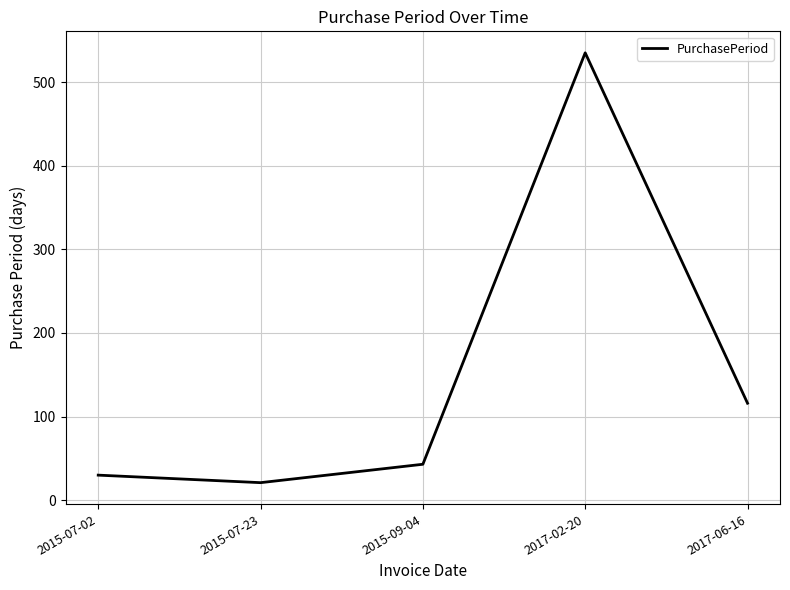

At which label is the value closest to 278?

2017-06-16